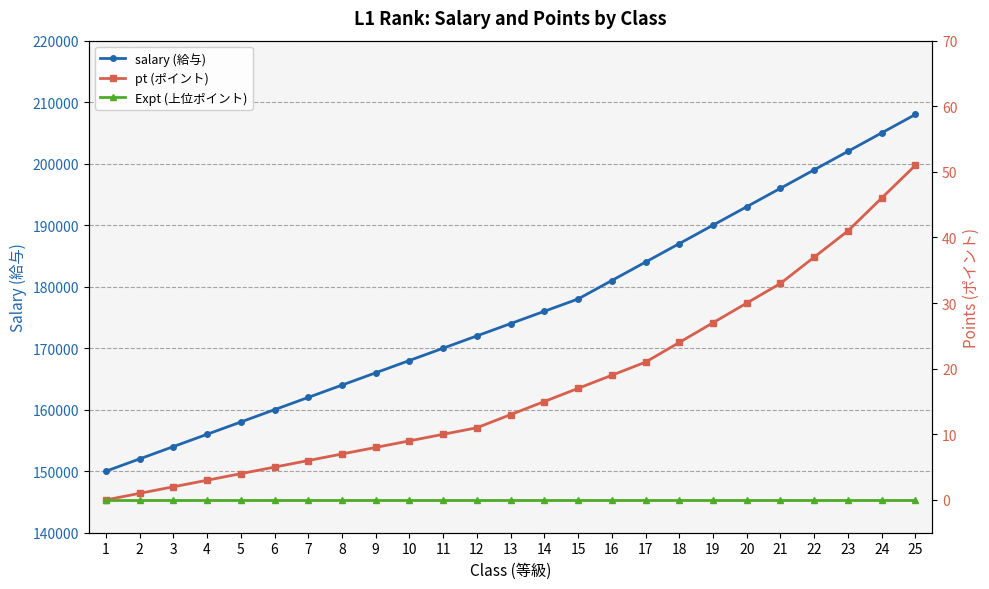

Is the value of Expt (上位ポイント) at 8 greater than the value of pt (ポイント) at 15?

No